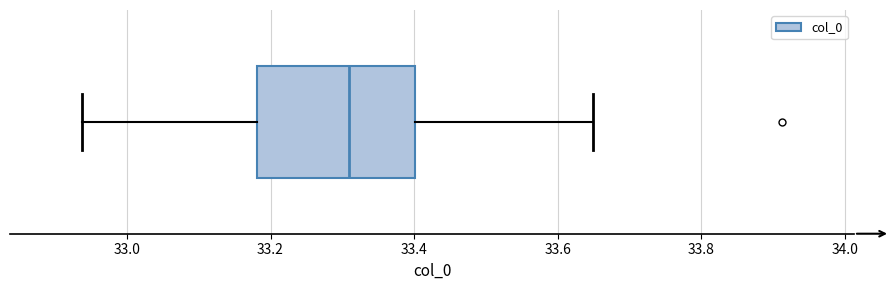

Transcribe this box plot: give where the median line is, the range the box spans, and where the two whiskers end, as read against the x-axis. The values are not printed on the chart, so give them approximately, as read against the axis.

median 33.30, box 33.18 to 33.40, whiskers 32.94 to 33.64